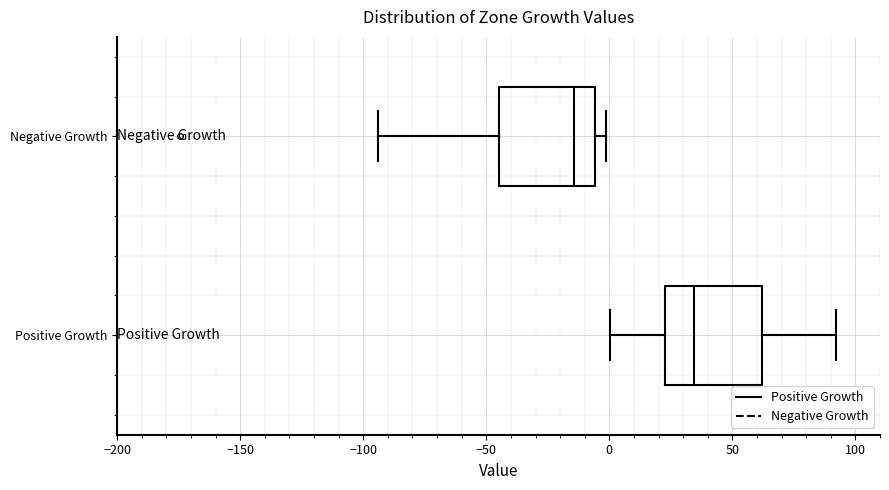

Reading bottom to top, read every box against the x-axis: the position of its median line, the range the box covers, and the ends of its whiskers. The values are not printed on the chart, so give them approximately, as read against the axis.

Positive Growth: median 35, box 25 to 60, whiskers 0 to 90
Negative Growth: median -15, box -45 to -5, whiskers -95 to 0